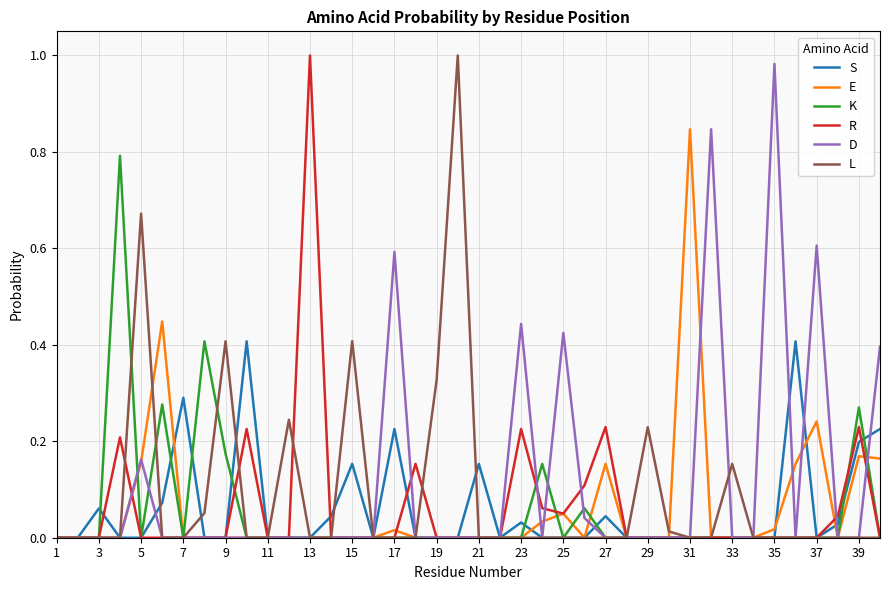

True or false: E has a value of 0.1 at 37.

False